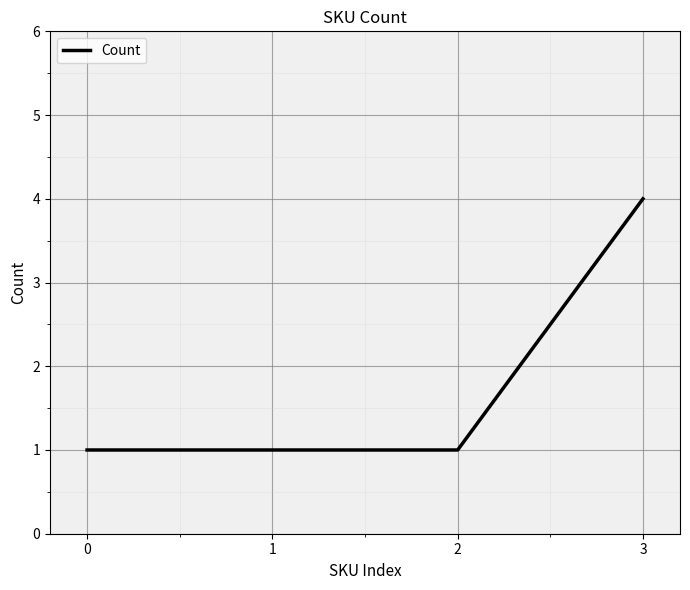

Which has a higher value, 3 or 2?

3